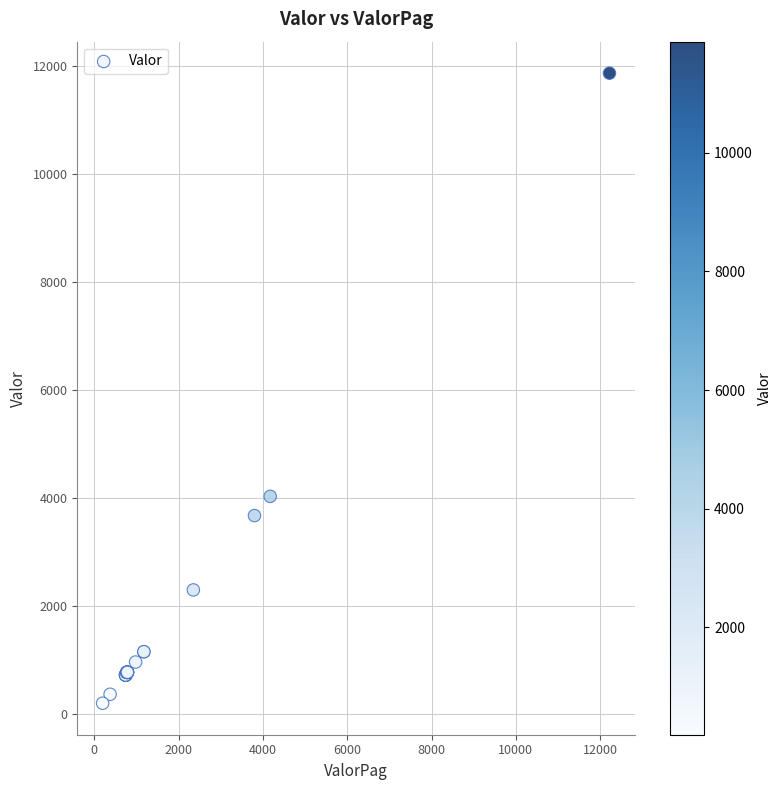

What Y value in the scatter plot is closest to 6032?

4027